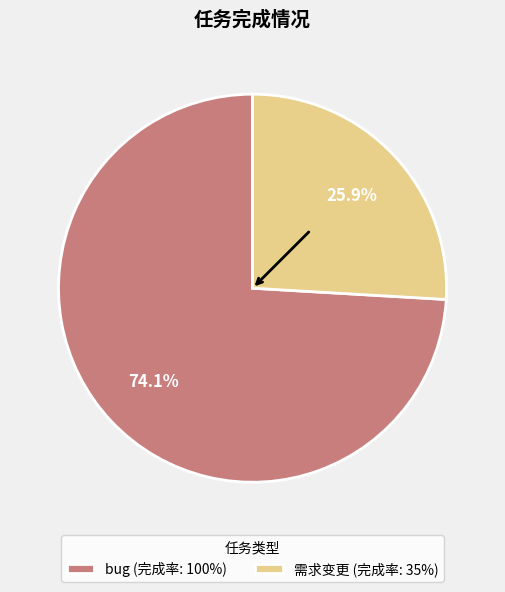

Does any single category account for the majority?

Yes